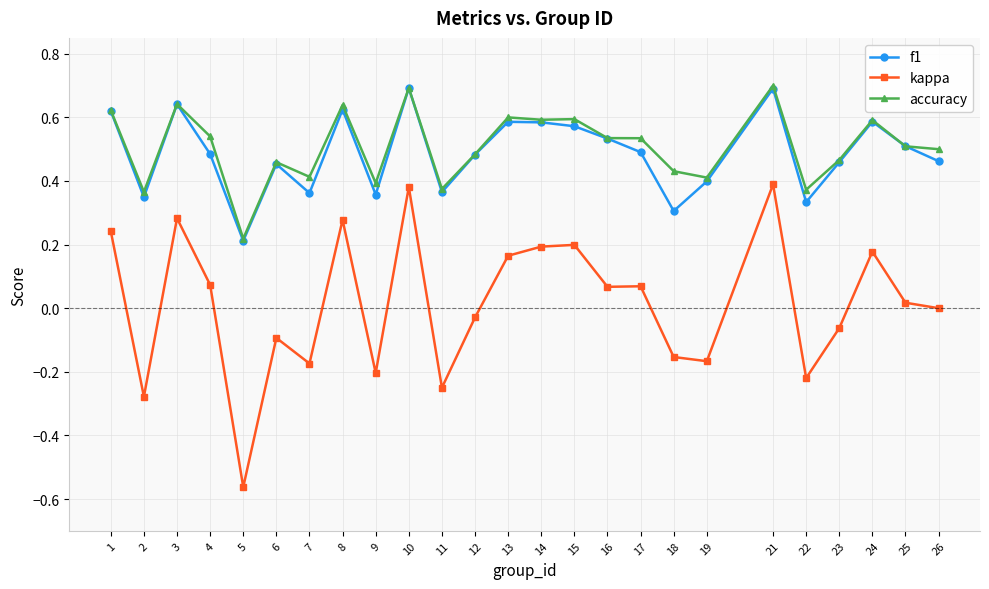

What is the sum of the f1 values at 26 and 13?

1.0